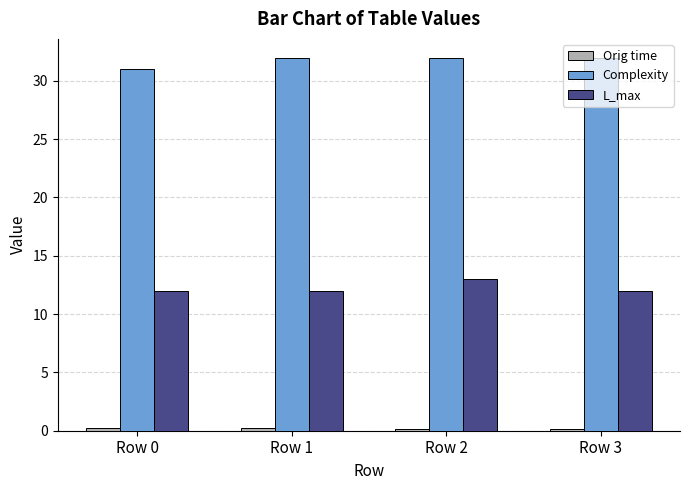

What is the greatest value displayed?

32.0